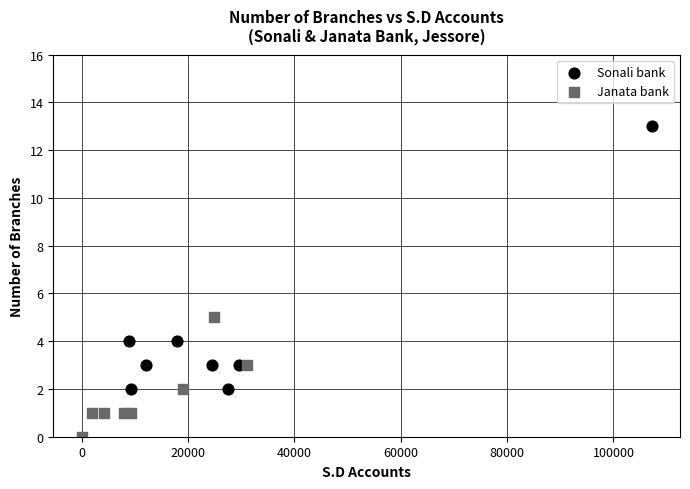

Which series has the widest spread of Y values?

Sonali bank